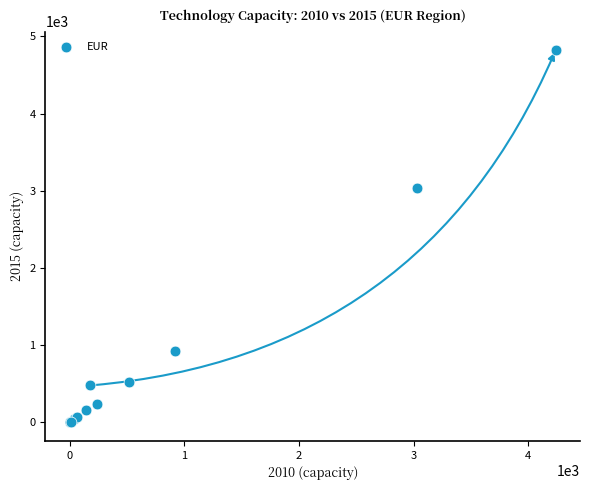

What Y value in the scatter plot is closest to 2411?

3030.7